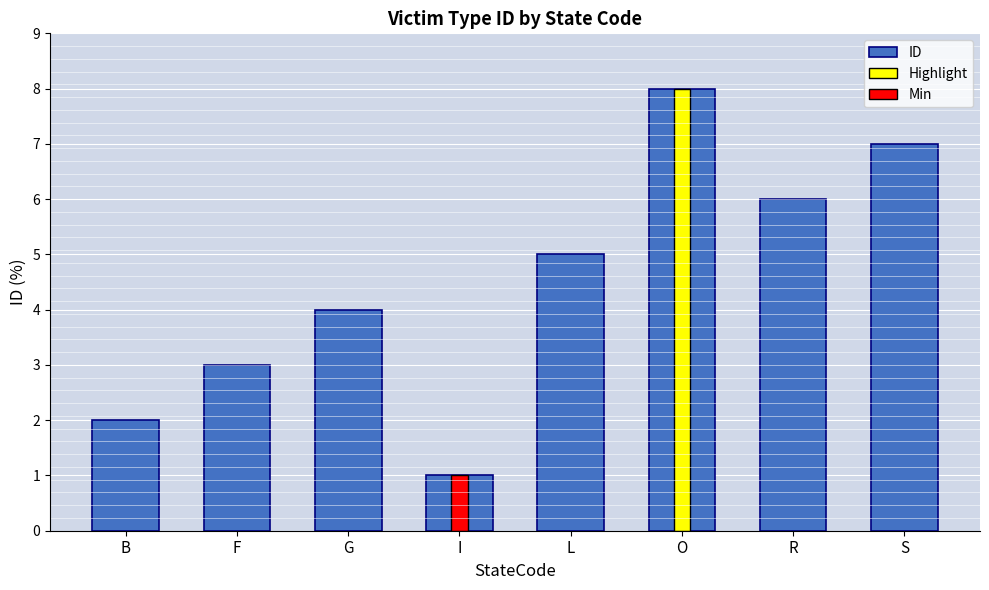

Reading left to right, extract all data points from this chart.

2	3	4	1	5	8	6	7